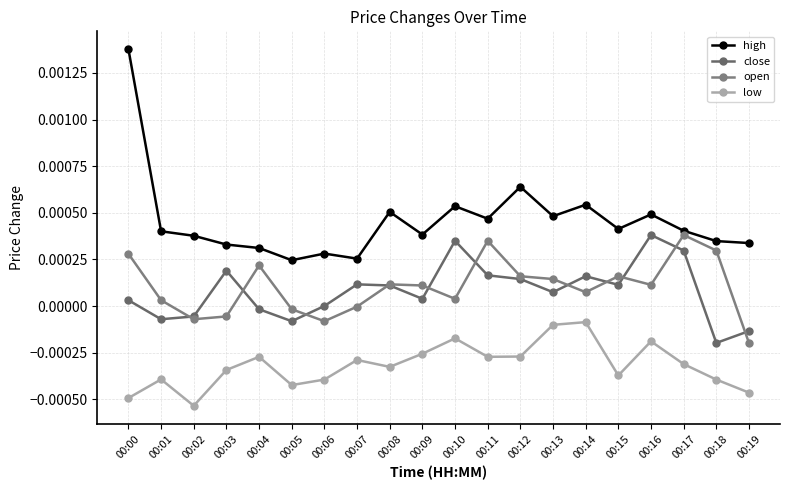

True or false: open and high intersect in this chart.

False